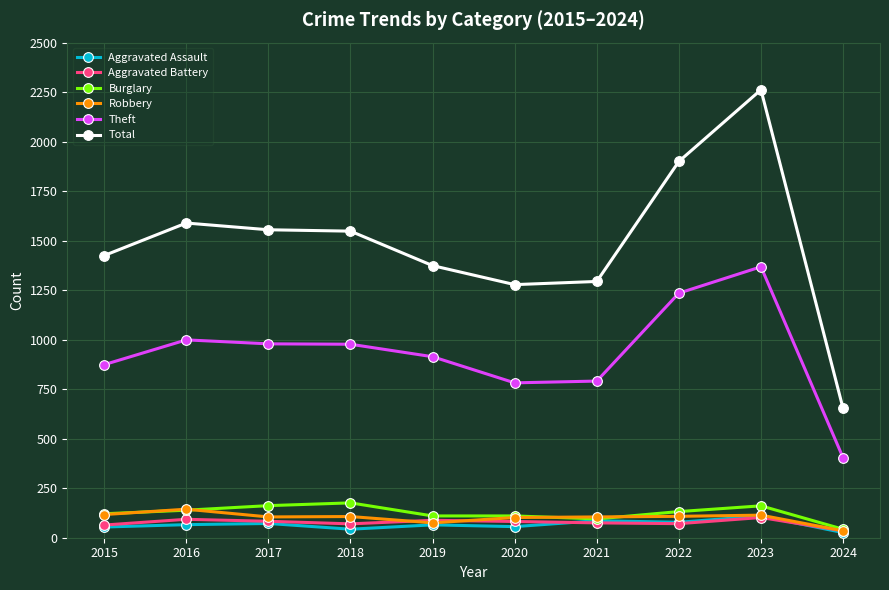

Which series has the largest range (max minus min)?

Total